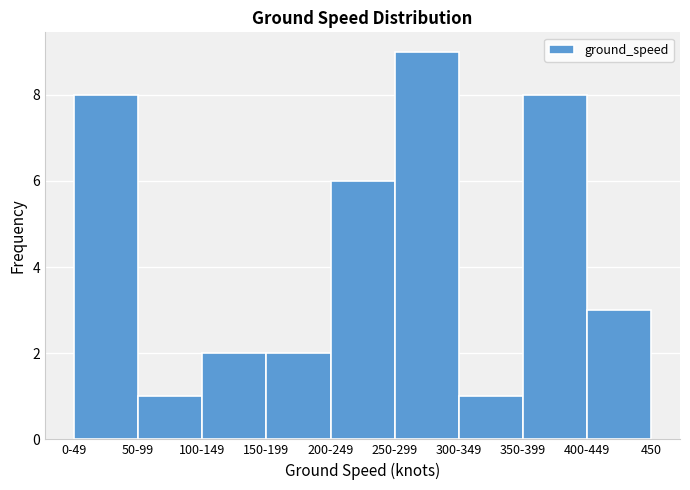

Reading left to right, extract all data points from this chart.

8	1	2	2	6	9	1	8	3